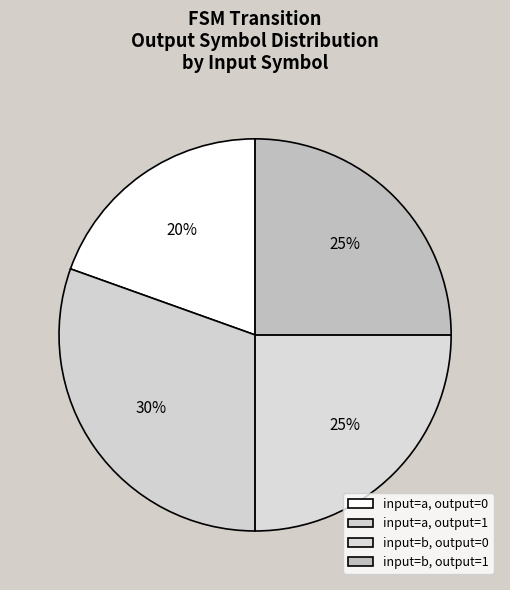

What is the largest slice in the pie chart?

output=1 (input a)